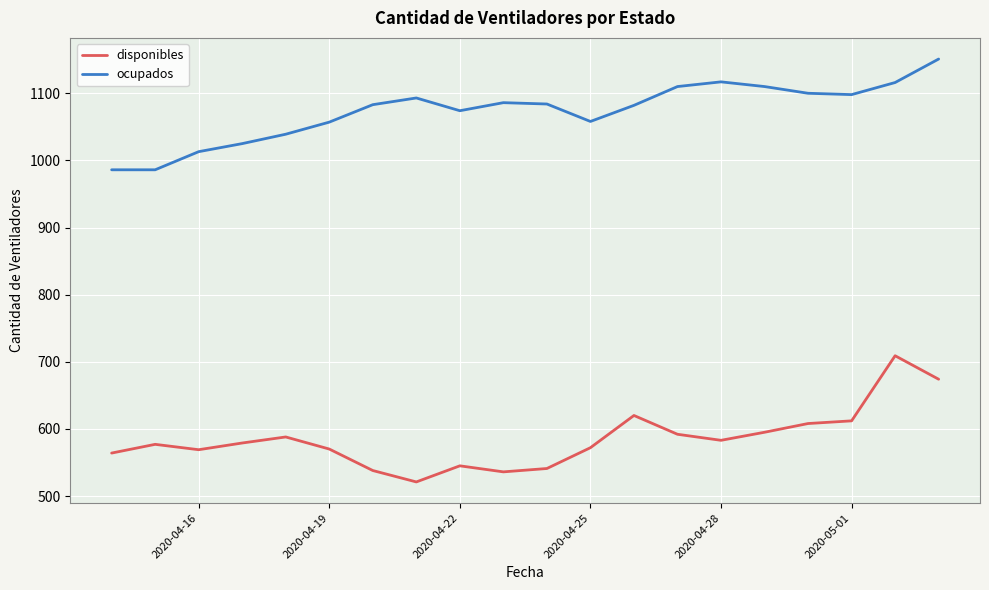

Which series has the largest total across all categories?

ocupados